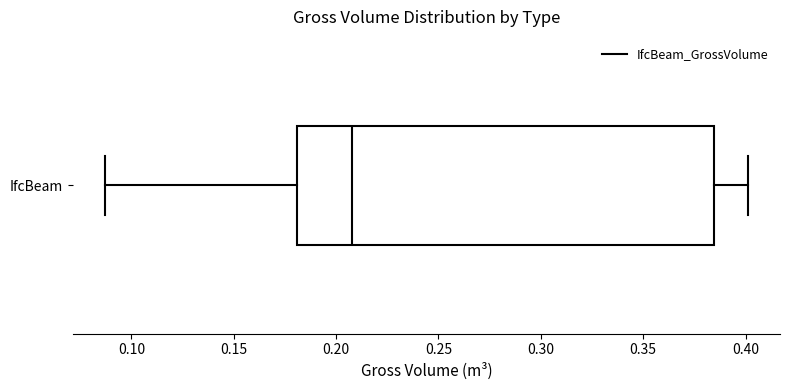

Transcribe this box plot: give where the median line is, the range the box spans, and where the two whiskers end, as read against the x-axis. The values are not printed on the chart, so give them approximately, as read against the axis.

median 0.210, box 0.180 to 0.385, whiskers 0.085 to 0.400